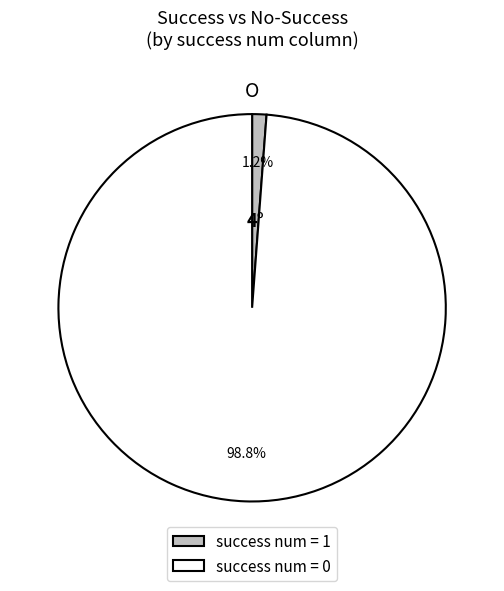

Between success num = 0 and success num = 1, which is larger?

success num = 0